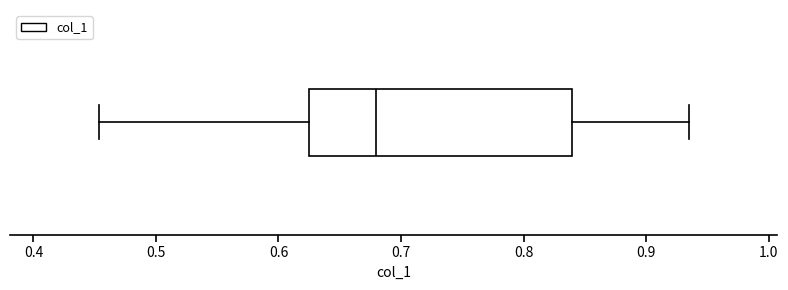

Transcribe this box plot: give where the median line is, the range the box spans, and where the two whiskers end, as read against the x-axis. The values are not printed on the chart, so give them approximately, as read against the axis.

median 0.68, box 0.63 to 0.84, whiskers 0.45 to 0.93